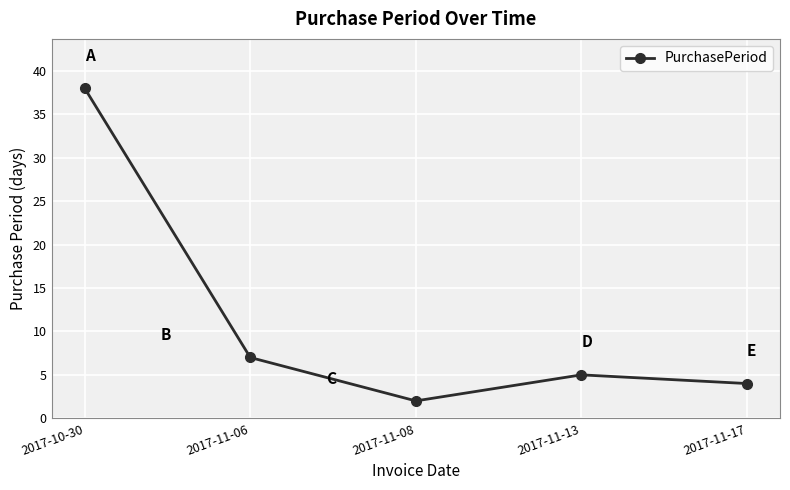

What is the ratio of the value at 2017-11-13 to the value at 2017-11-08?

2.5